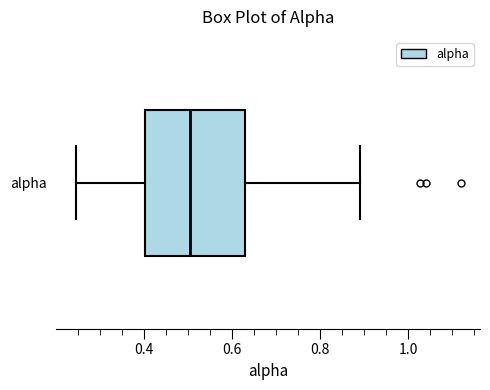

Transcribe this box plot: give where the median line is, the range the box spans, and where the two whiskers end, as read against the x-axis. The values are not printed on the chart, so give them approximately, as read against the axis.

median 0.50, box 0.40 to 0.62, whiskers 0.24 to 0.90